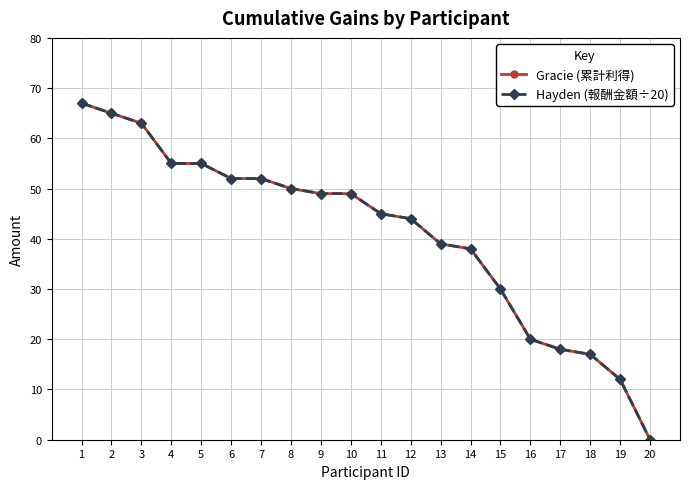

Is this an area chart (filled region under the line)?

No